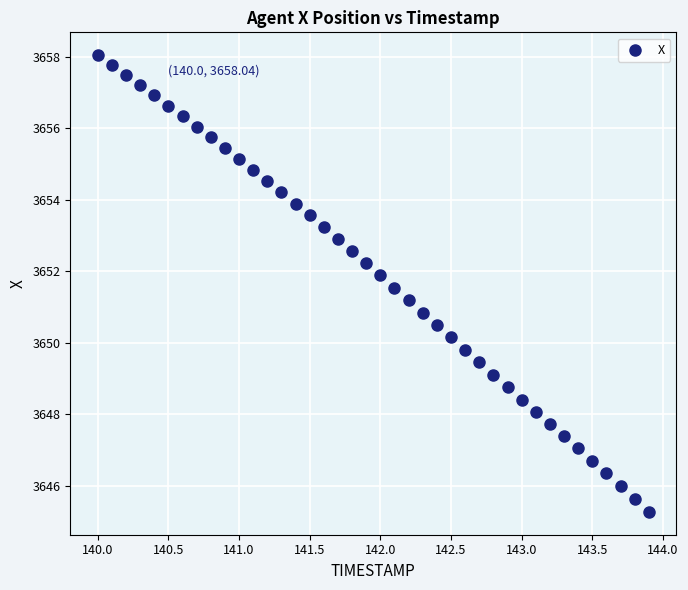

What is the range of Y values (max minus min)?

12.8